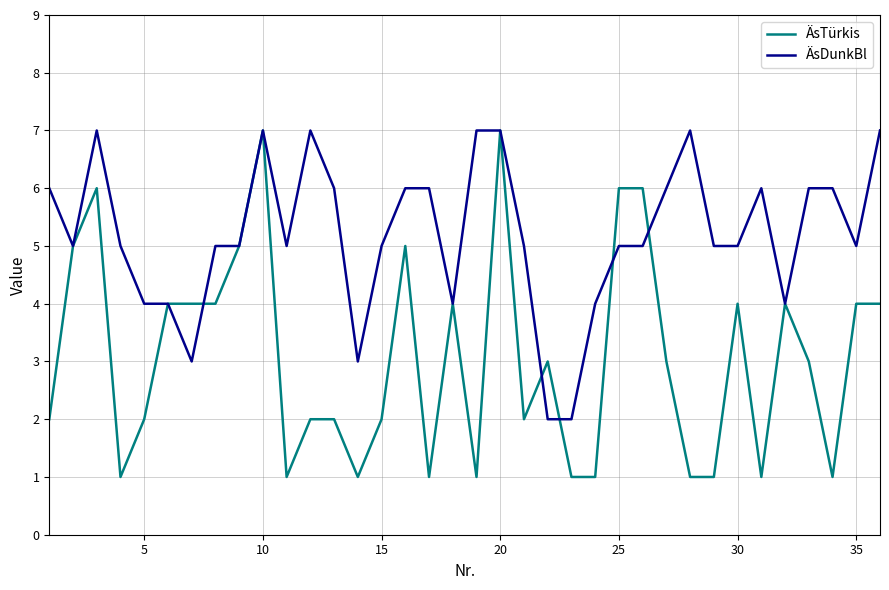

After their last crossing, which series has the higher values: ÄsTürkis or ÄsDunkBl?

ÄsDunkBl